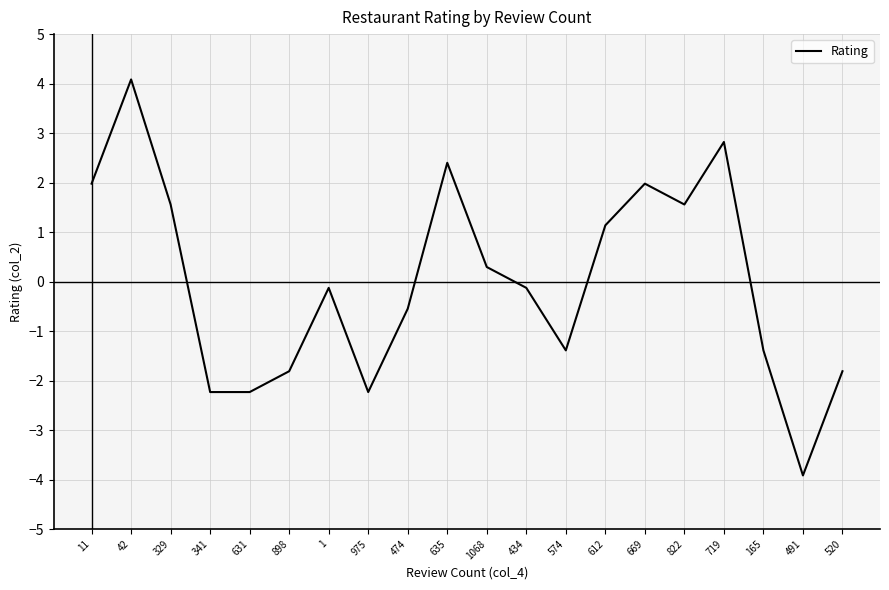

Which label corresponds to the smallest value in the chart?

491